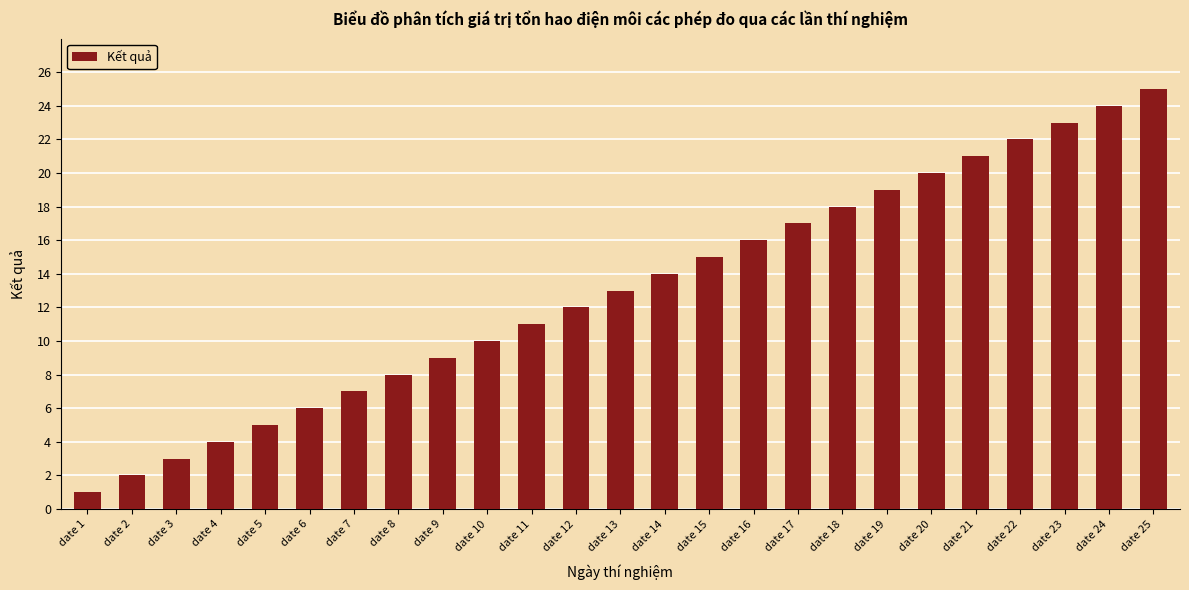

Which label corresponds to the largest value in the chart?

date 25